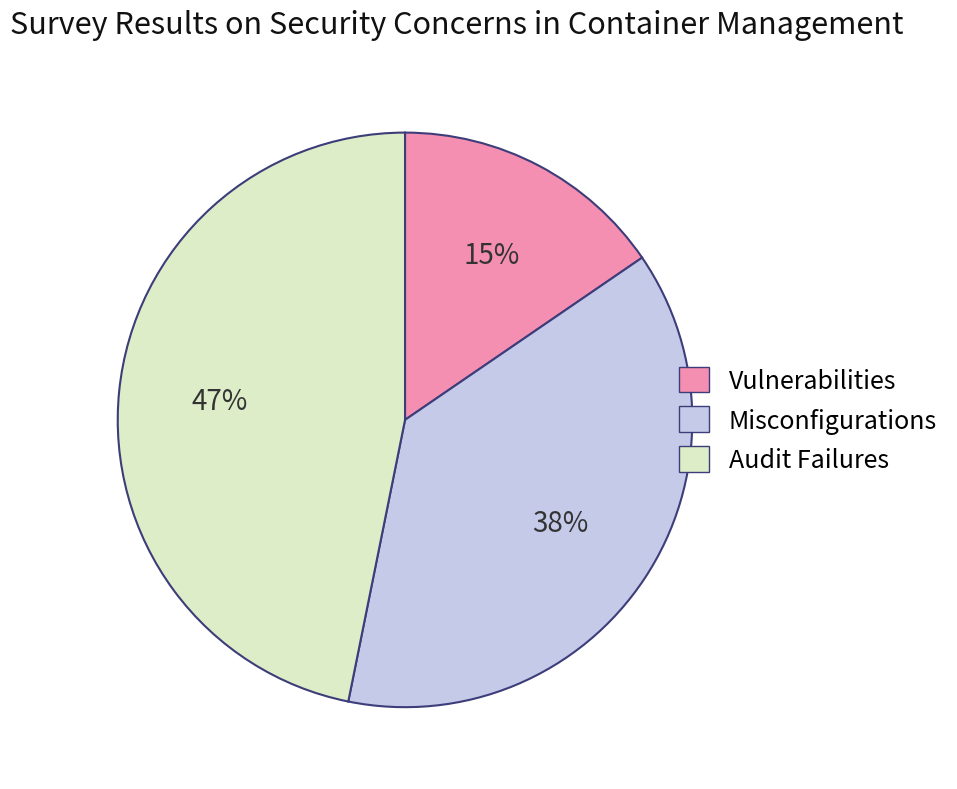

Do Vulnerabilities and Audit Failures together represent more than half of the pie?

Yes